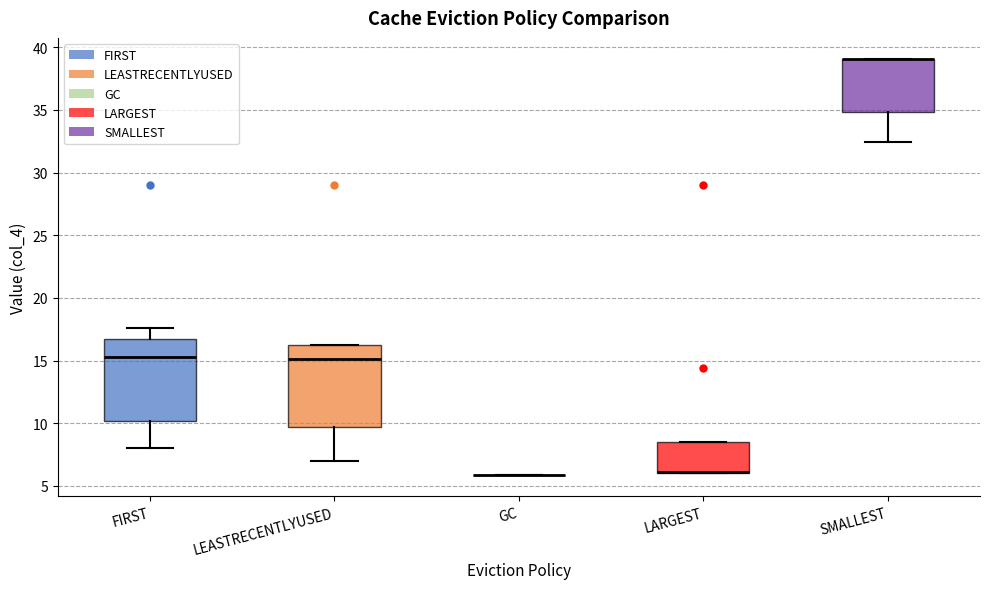

Where is the upper edge of the box for SMALLEST on the y-axis? The values are not printed on the chart, so give them approximately, as read against the axis.

39.0